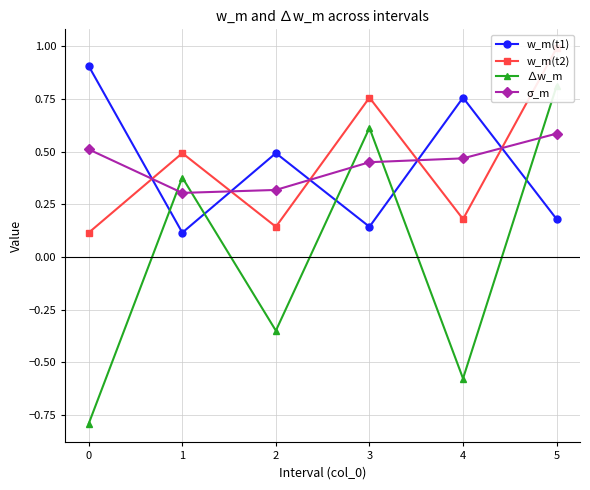

What is the difference between the maximum and minimum values in the w_m(t2) series?

0.9